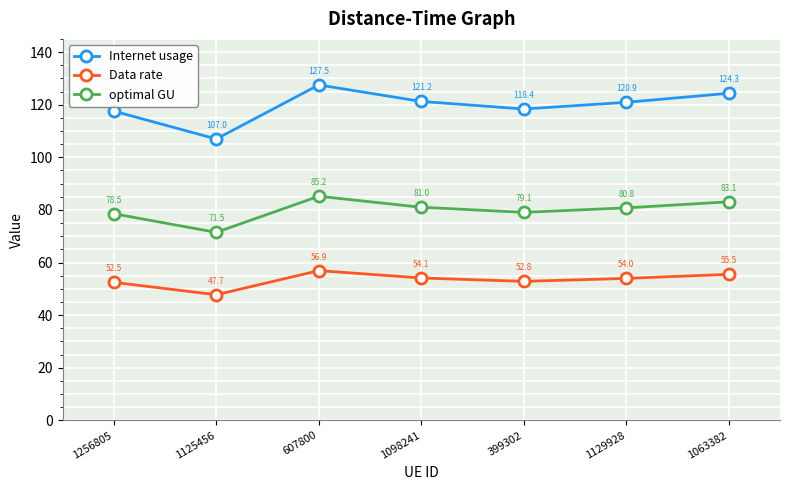

At which category does the chart reach its minimum across all series?

1125456